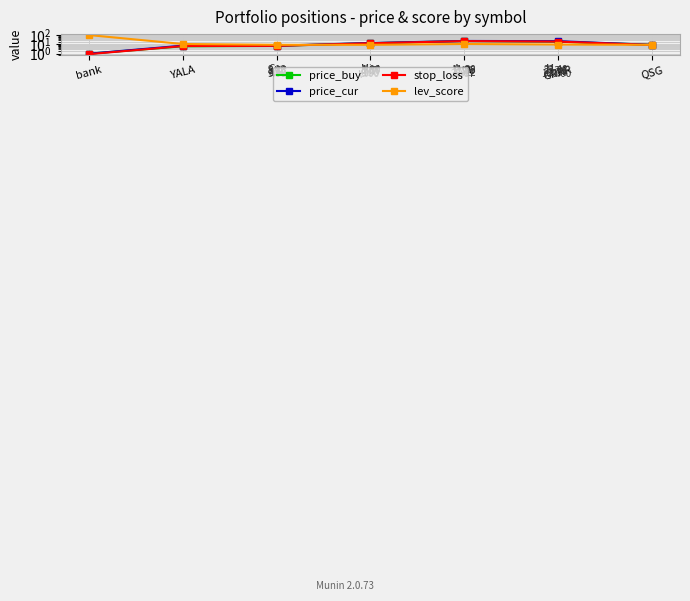

What is the total value across all series at LX?

30.0